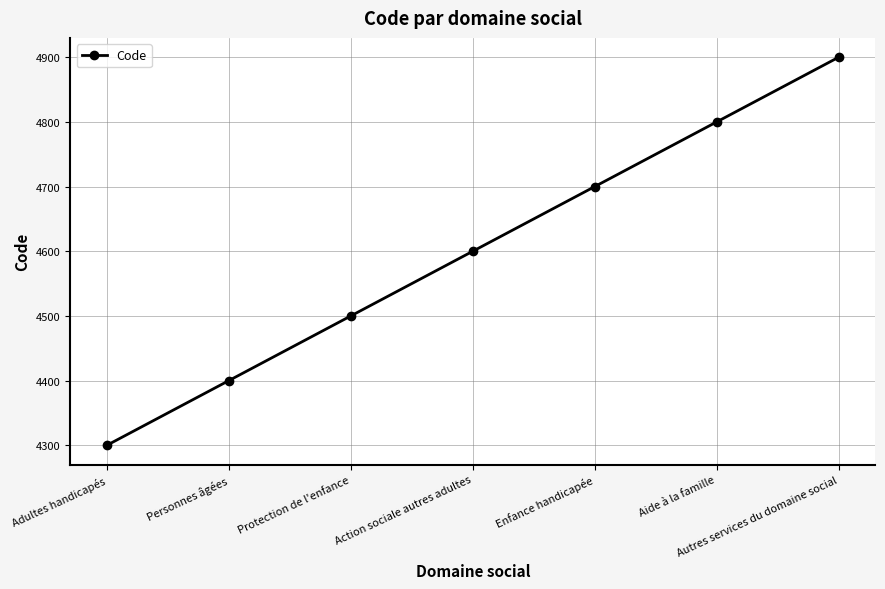

What is the difference between the maximum and minimum values?

600